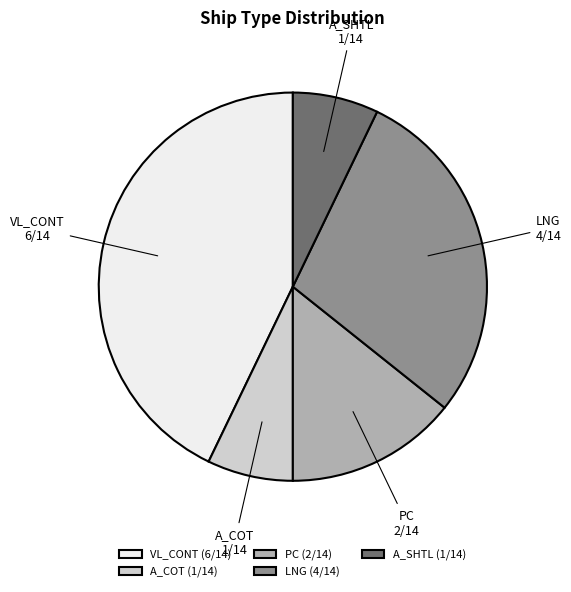

Between A_COT and PC, which is larger?

PC